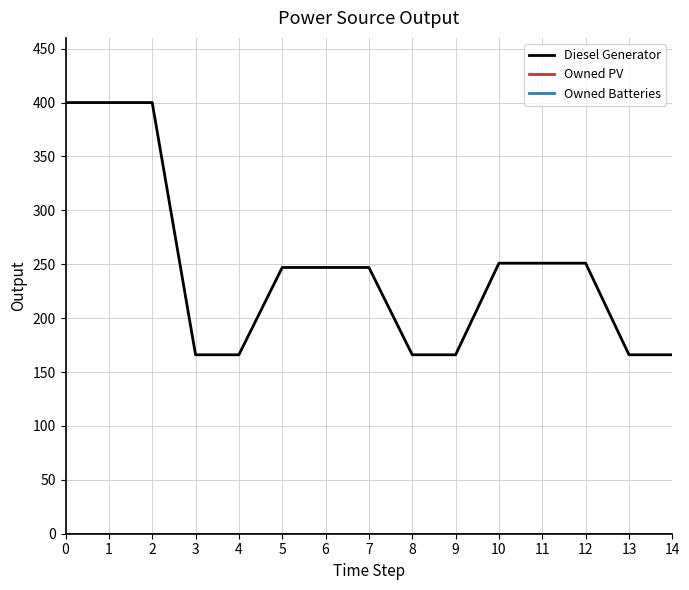

Does the chart display data point markers on the line(s)?

No